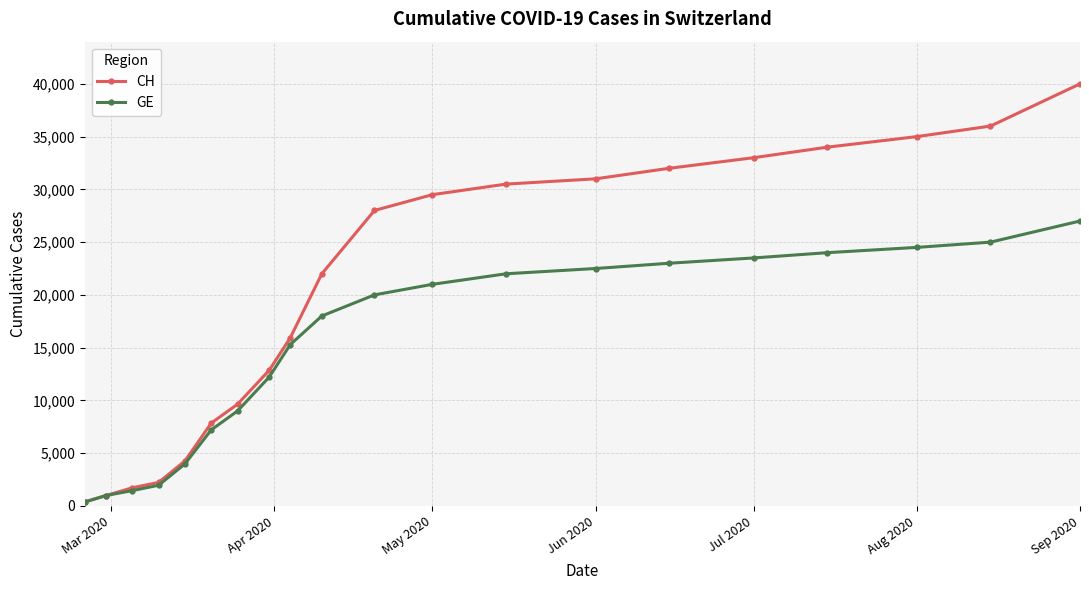

Which series has the largest range (max minus min)?

CH